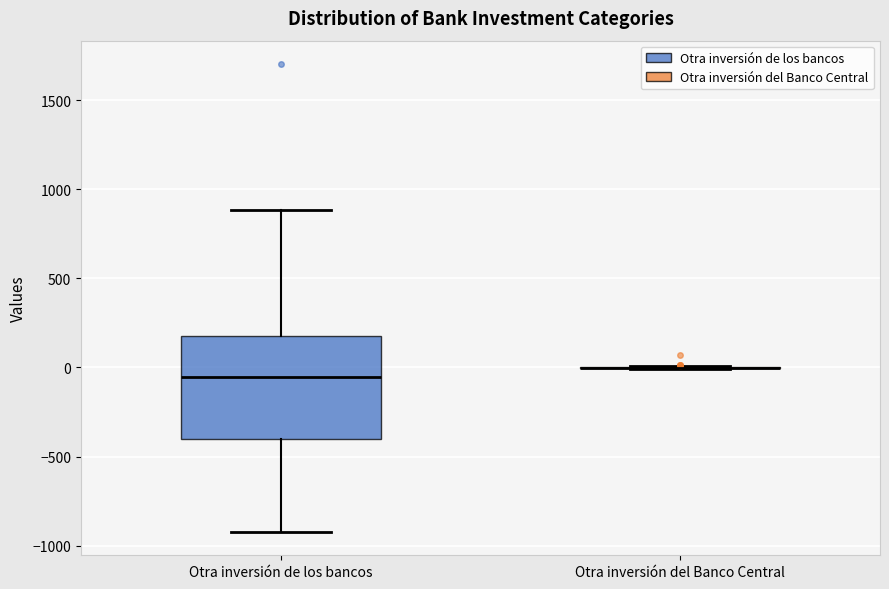

Comparing the boxes themselves (not the whiskers), which one is the tallest?

Otra inversión de los bancos